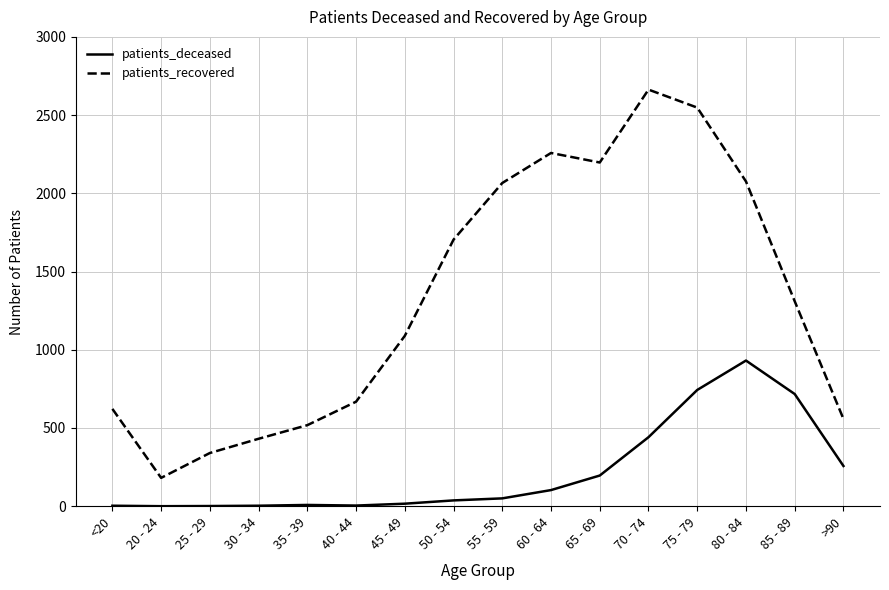

Which series has the widest spread of values?

patients_recovered